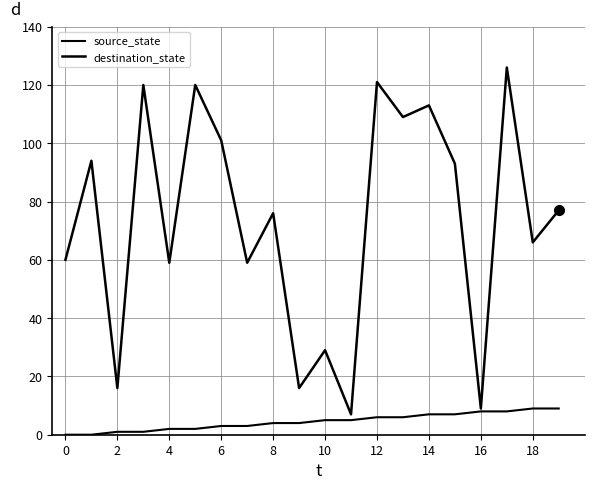

At which category is the sum across all series the highest?

17